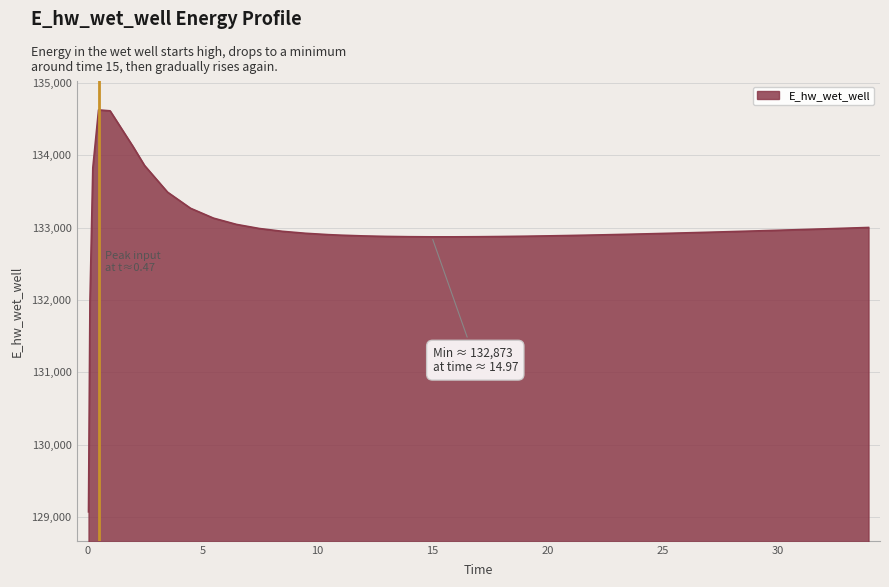

What is the difference between the maximum and minimum values?

5557.7